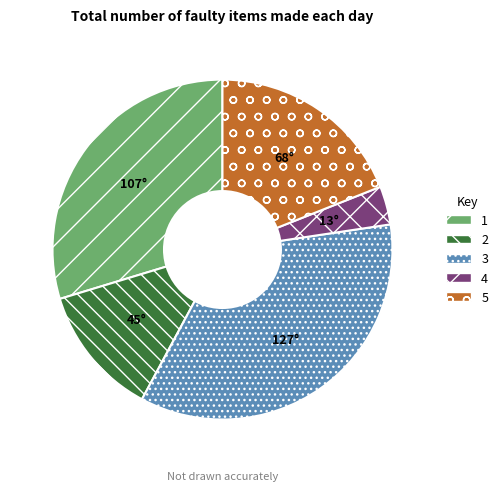

What is the ratio of the value at 3 to the value at 1?

1.2